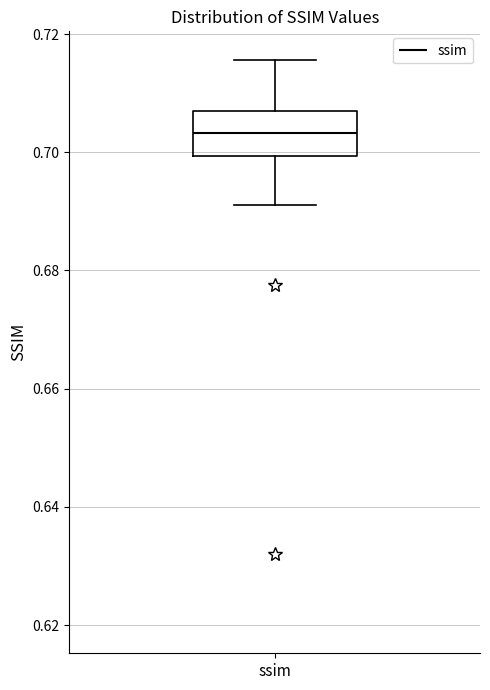

Where is the upper edge of the box for ssim on the y-axis? The values are not printed on the chart, so give them approximately, as read against the axis.

0.706